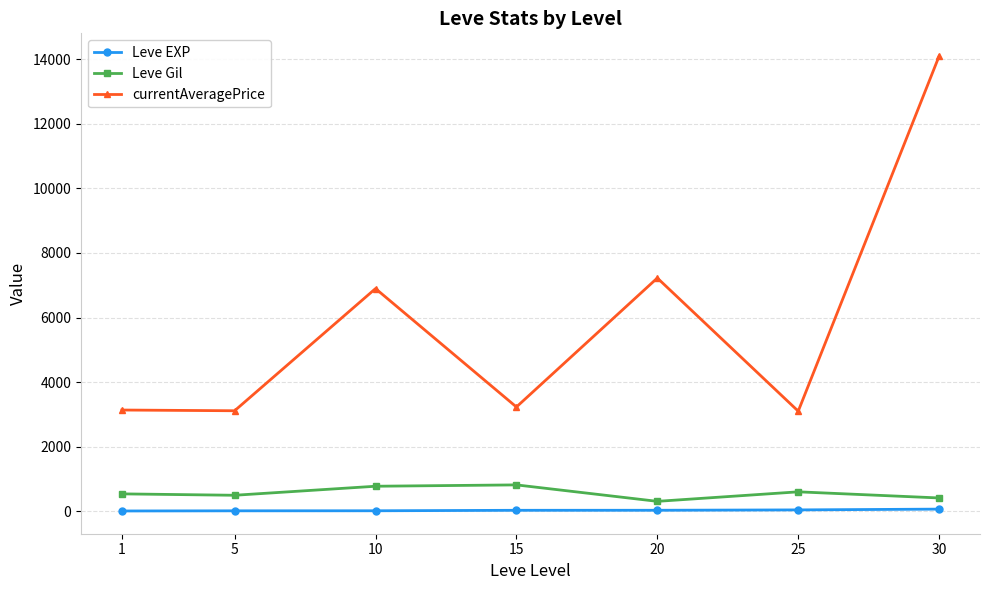

How many interior local peaks does the currentAveragePrice series have?

2